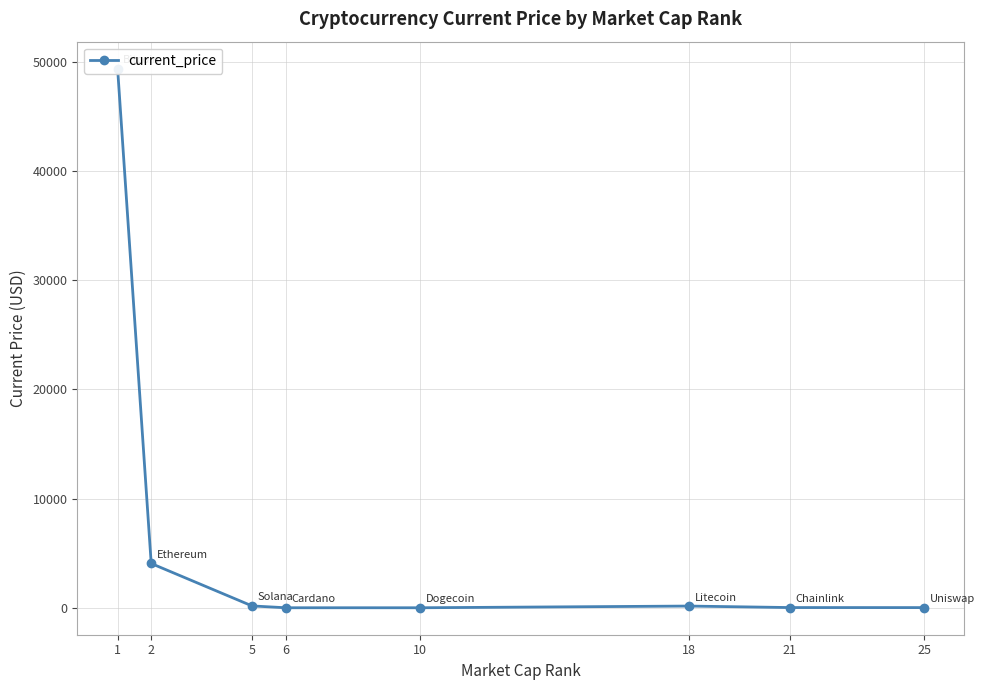

What is the value of the 2nd point from the left?

4055.7